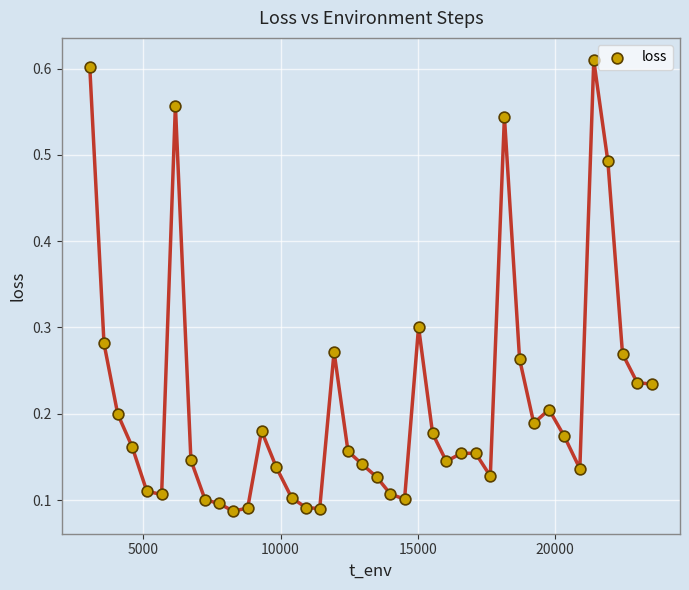

What is the range of X values (max minus min)?

20494.0